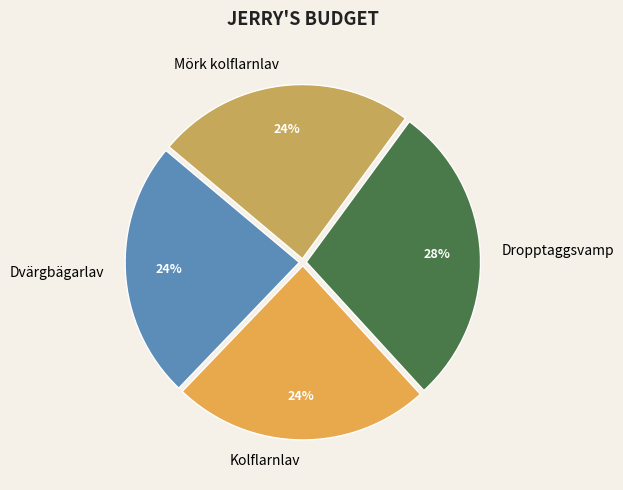

Does Mörk kolflarnlav account for over 50% of the chart?

No